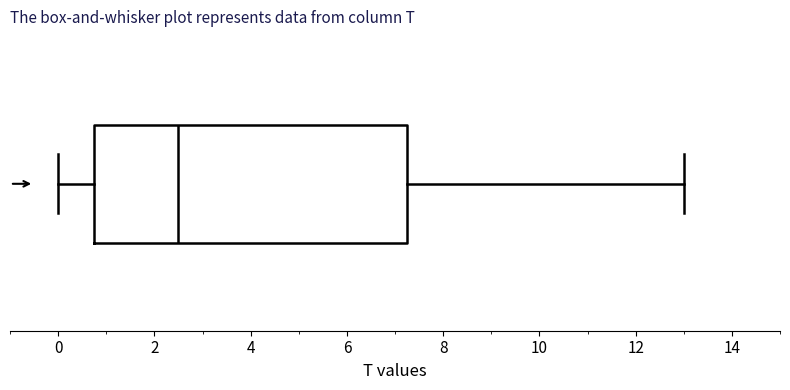

Read this box plot against the x-axis: the position of the median line, the range covered by the box, and the ends of both whiskers. The values are not printed on the chart, so give them approximately, as read against the axis.

median 2.6, box 0.8 to 7.2, whiskers 0.0 to 13.0